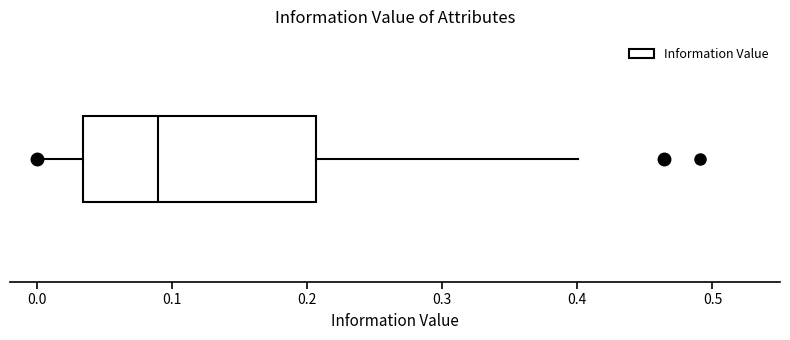

Read this box plot against the x-axis: the position of the median line, the range covered by the box, and the ends of both whiskers. The values are not printed on the chart, so give them approximately, as read against the axis.

median 0.09, box 0.03 to 0.21, whiskers 0.00 to 0.40